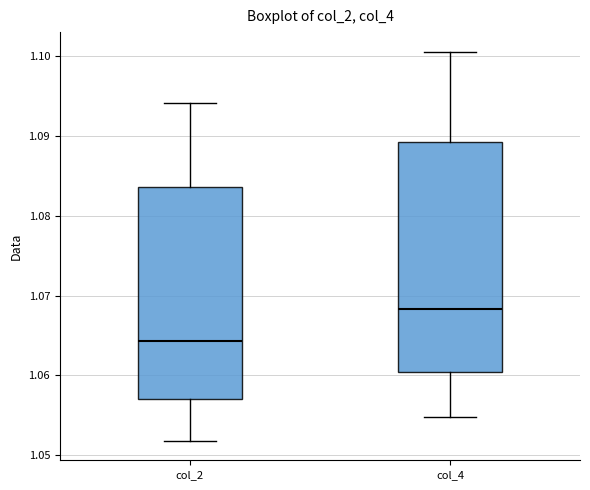

Where does the lower whisker of the box for col_2 end on the y-axis? The values are not printed on the chart, so give them approximately, as read against the axis.

1.052